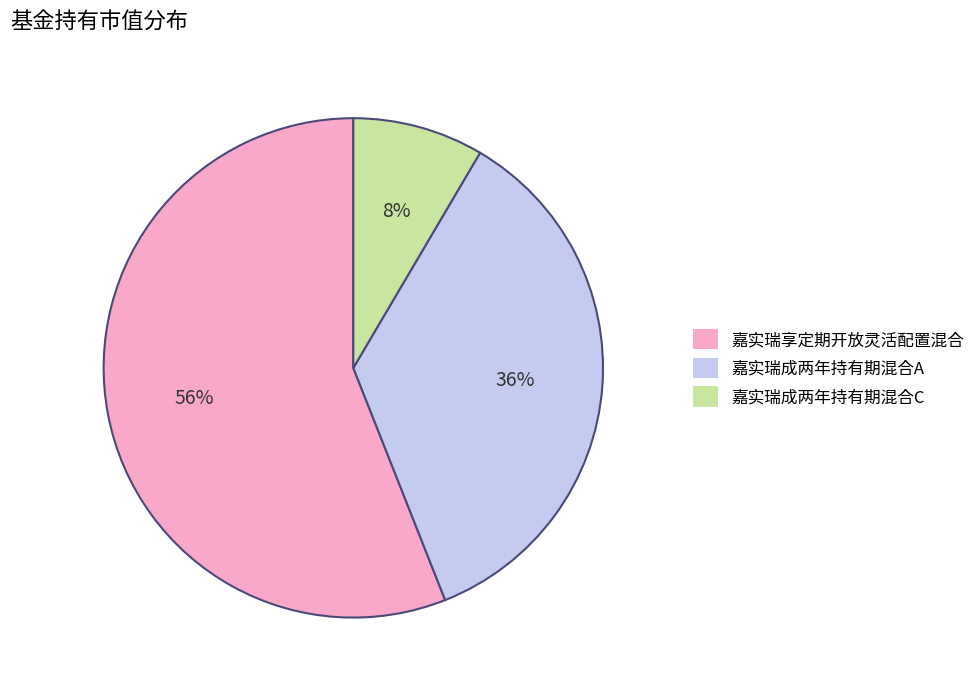

To the nearest percent, what is the difference between the largest and smallest slice percentages?

48%